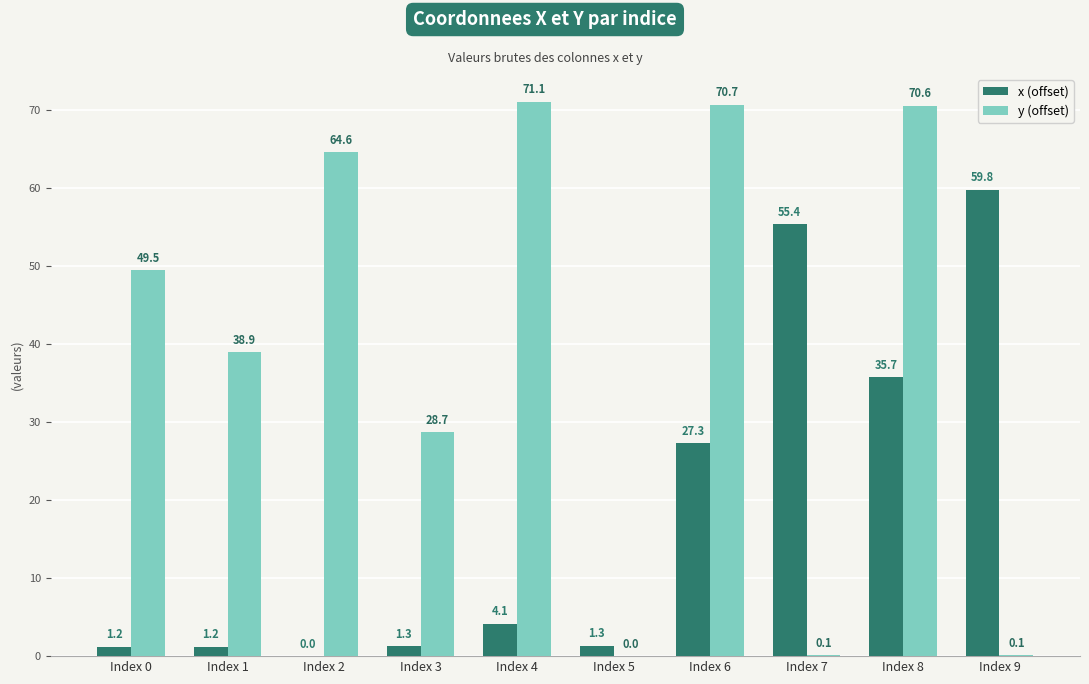

What are all the series names shown in the legend?

x (offset), y (offset)